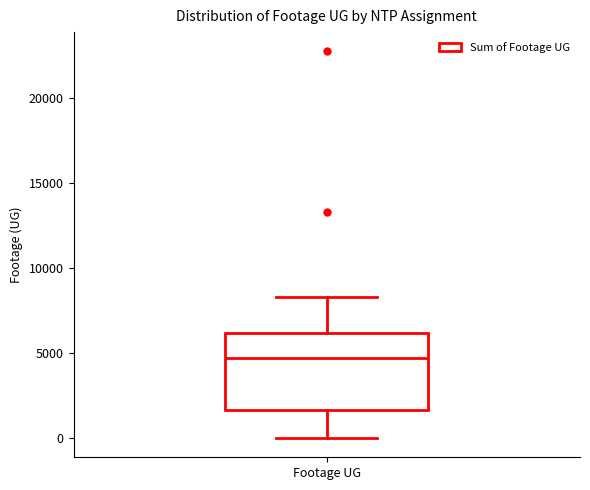

Where is the lower edge of the box for Footage UG on the y-axis? The values are not printed on the chart, so give them approximately, as read against the axis.

1500